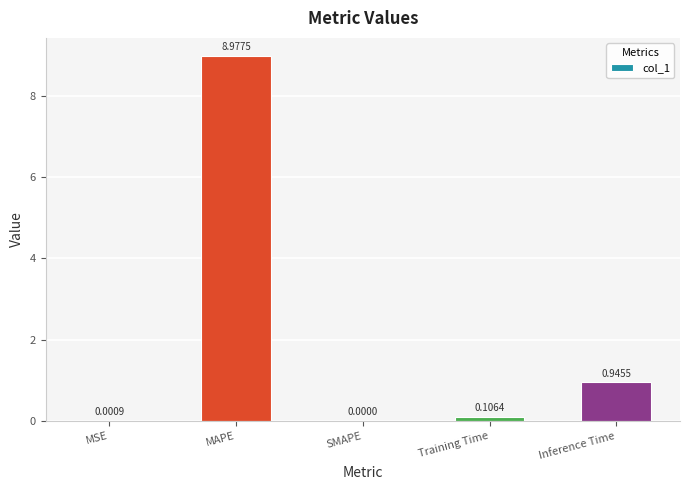

What is the sum of the values at Inference Time and Training Time?

1.1